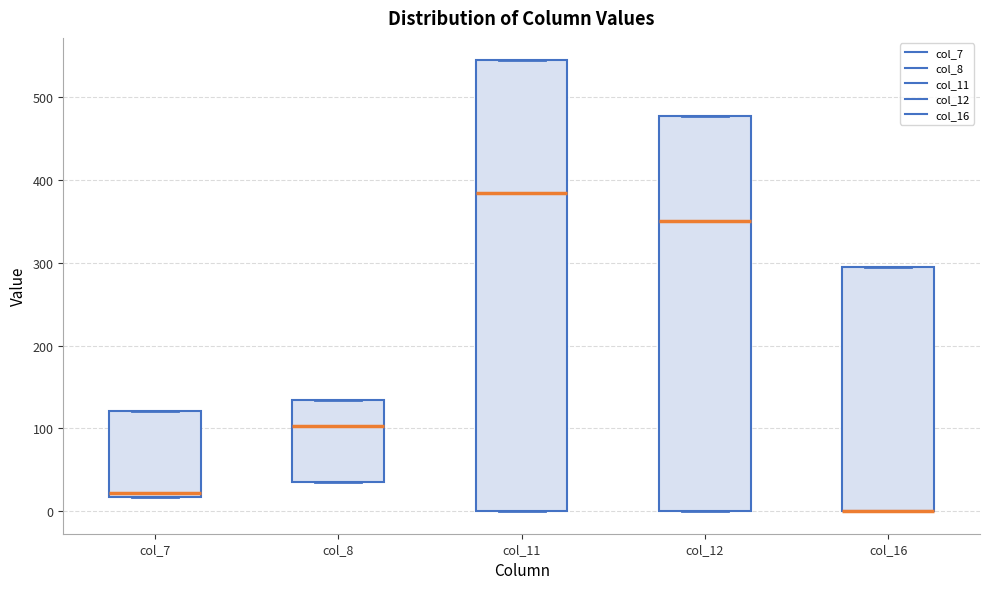

Which box is the tallest, from its lower edge to its upper edge?

col_11